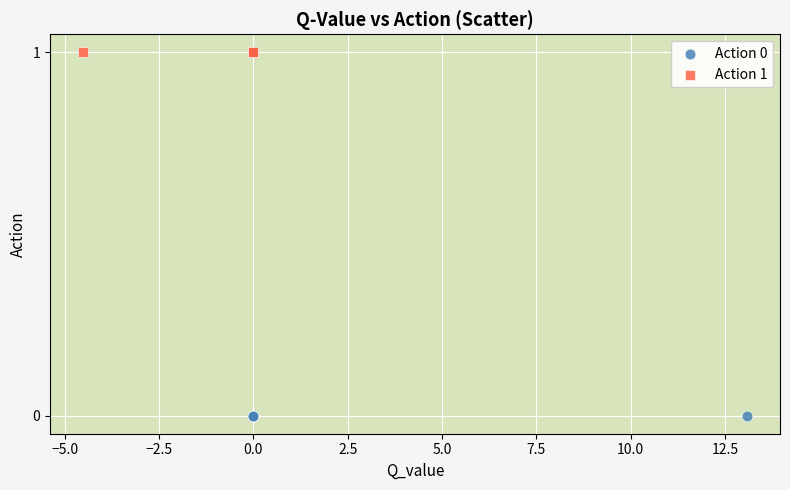

Which series contains the lowest Y value?

Action 0